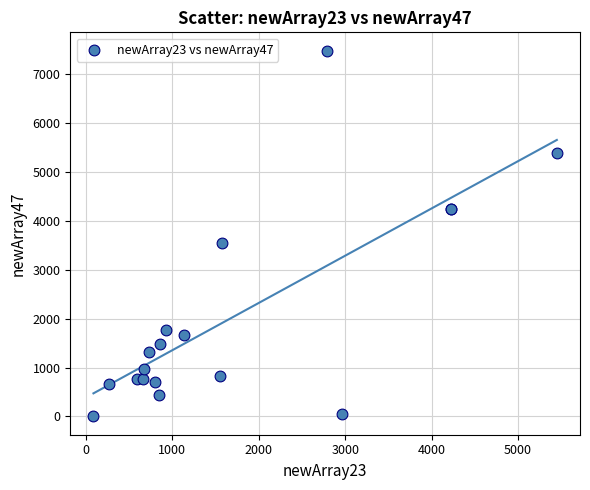

What Y value in the scatter plot is closest to 3744?

3555.0